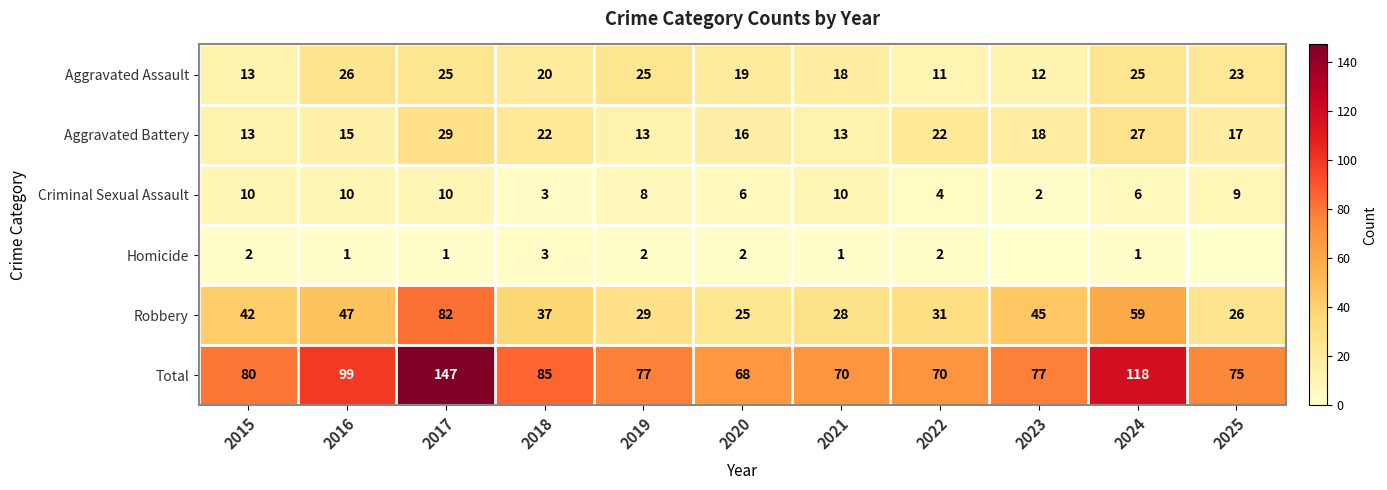

What is the minimum value for Total?

68